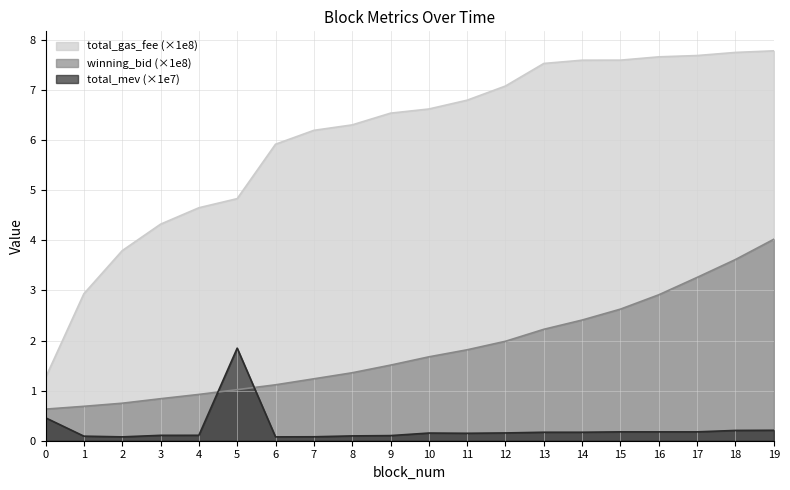

True or false: total_gas_fee has more than 1 points higher than both neighbors.

False